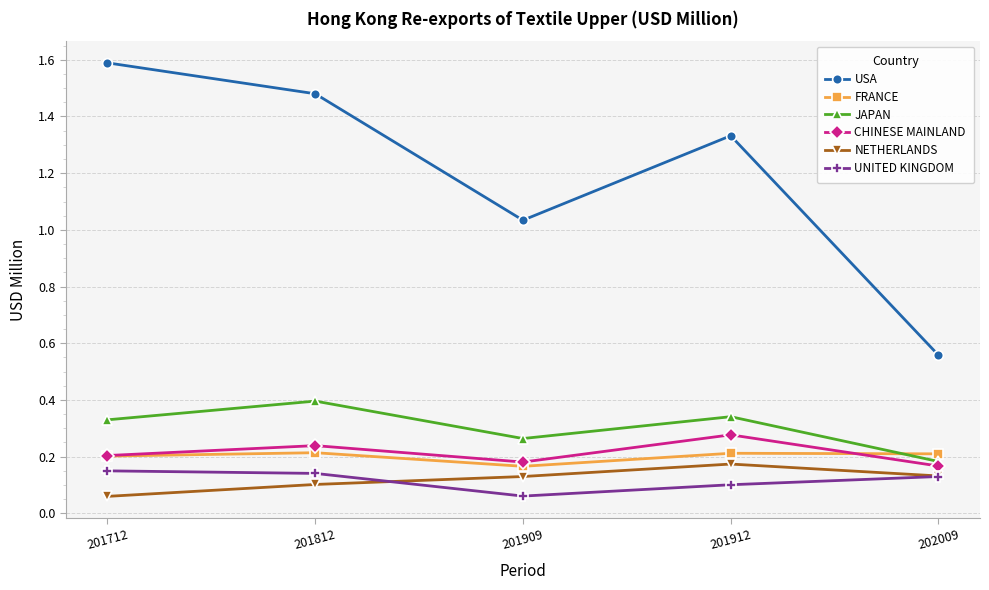

True or false: JAPAN and CHINESE MAINLAND intersect in this chart.

False